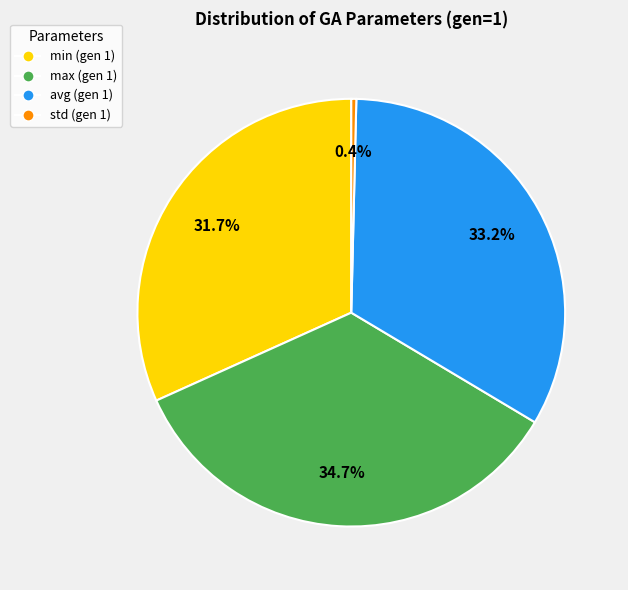

The min (gen 1) slice represents 32% of the pie. True or false?

True